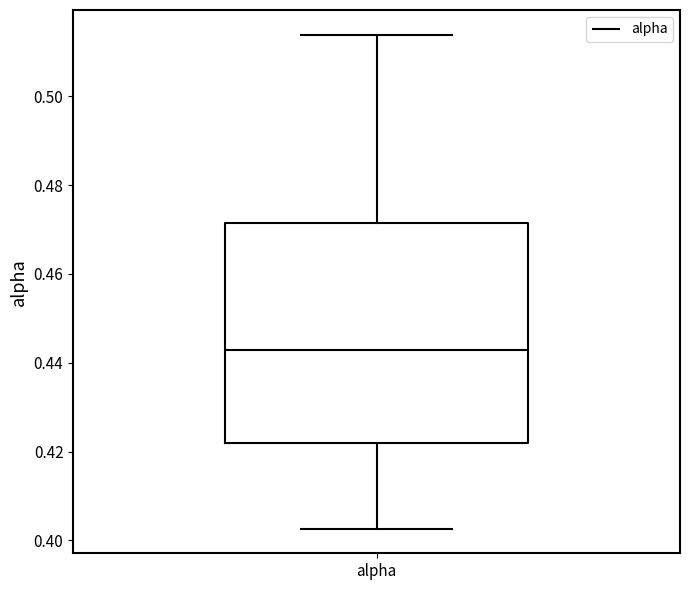

Where does the lower whisker of the box for alpha end on the y-axis? The values are not printed on the chart, so give them approximately, as read against the axis.

0.402